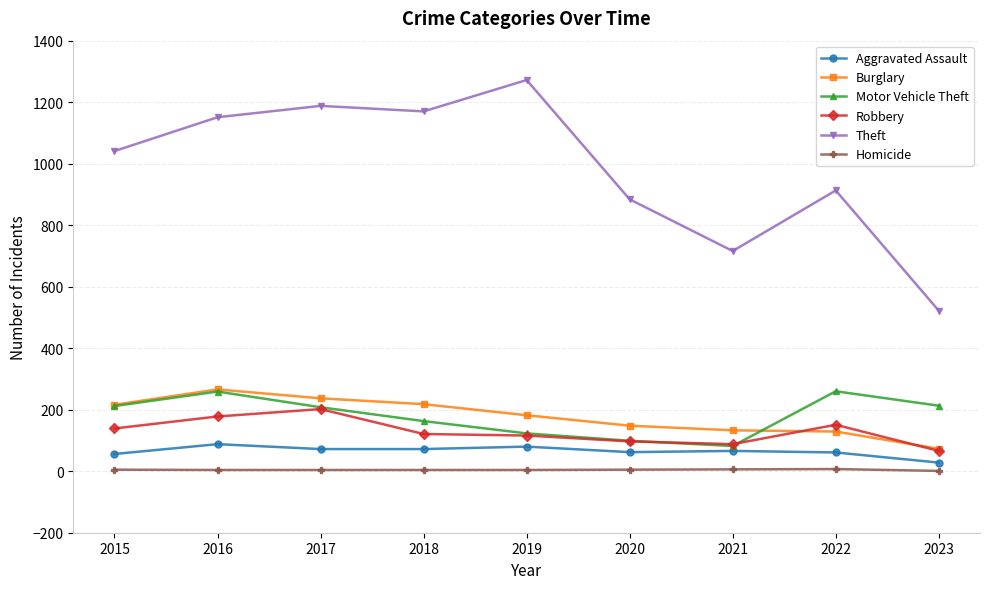

What are all the series names shown in the legend?

Aggravated Assault, Burglary, Motor Vehicle Theft, Robbery, Theft, Homicide